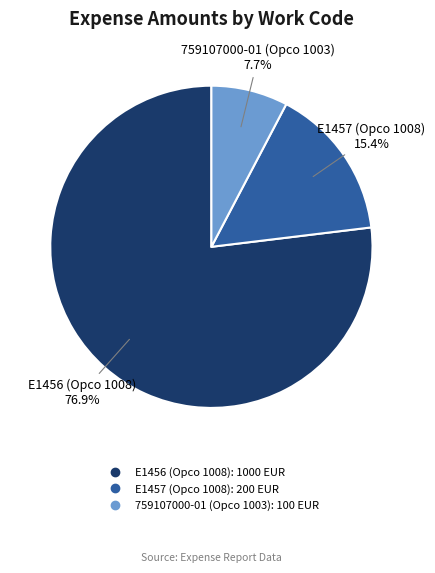

Which slice is the largest?

E1456 (Opco 1008)